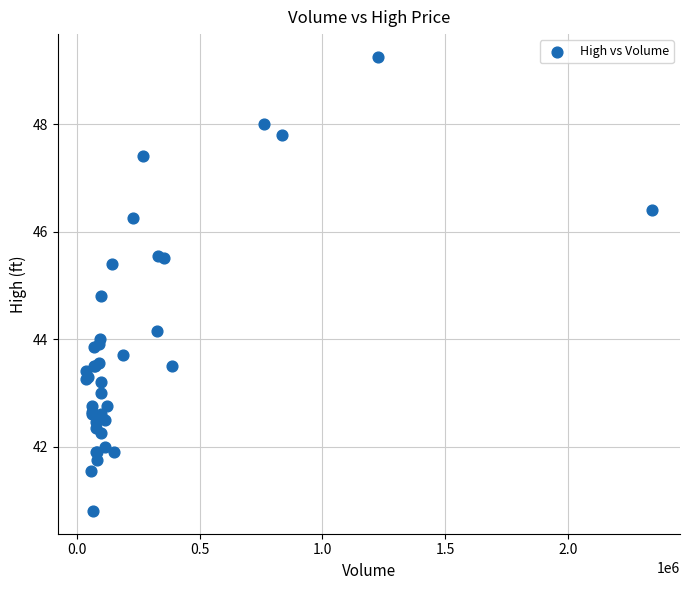

What Y value in the scatter plot is closest to 45?

44.8